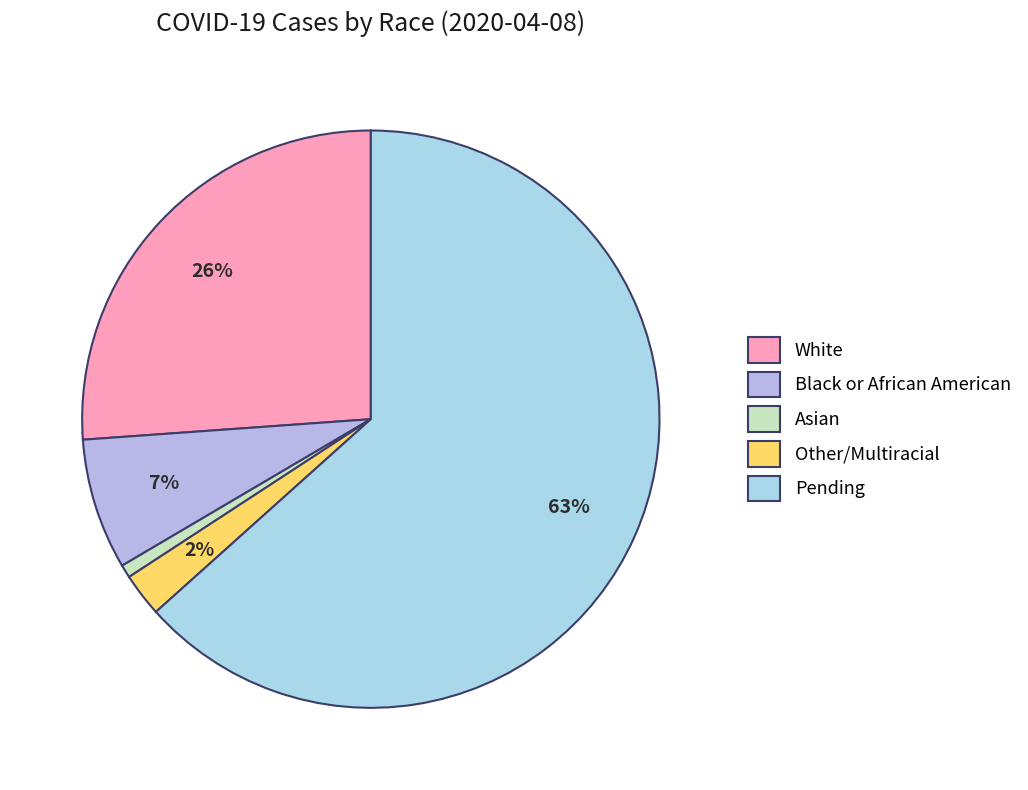

Which slice is the smallest?

Asian